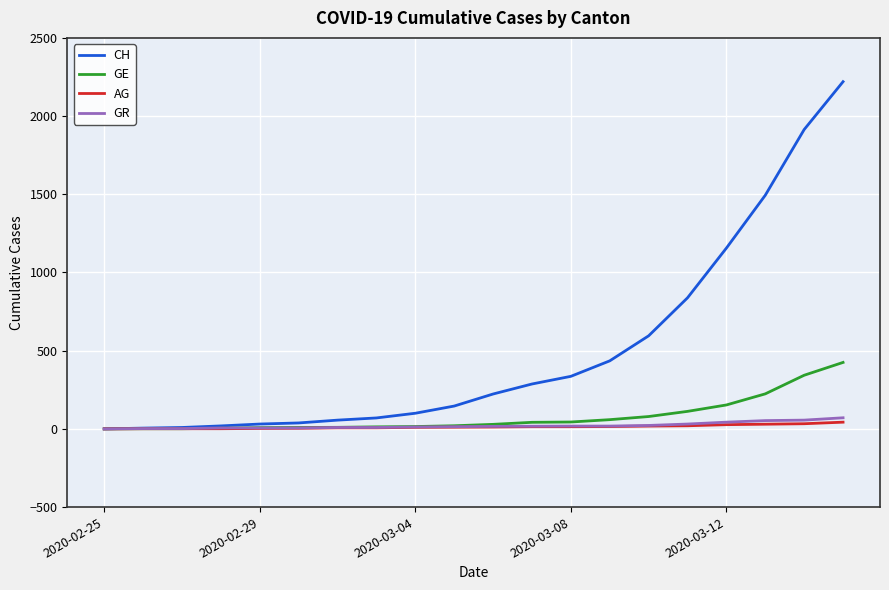

What is the greatest value displayed?

2220